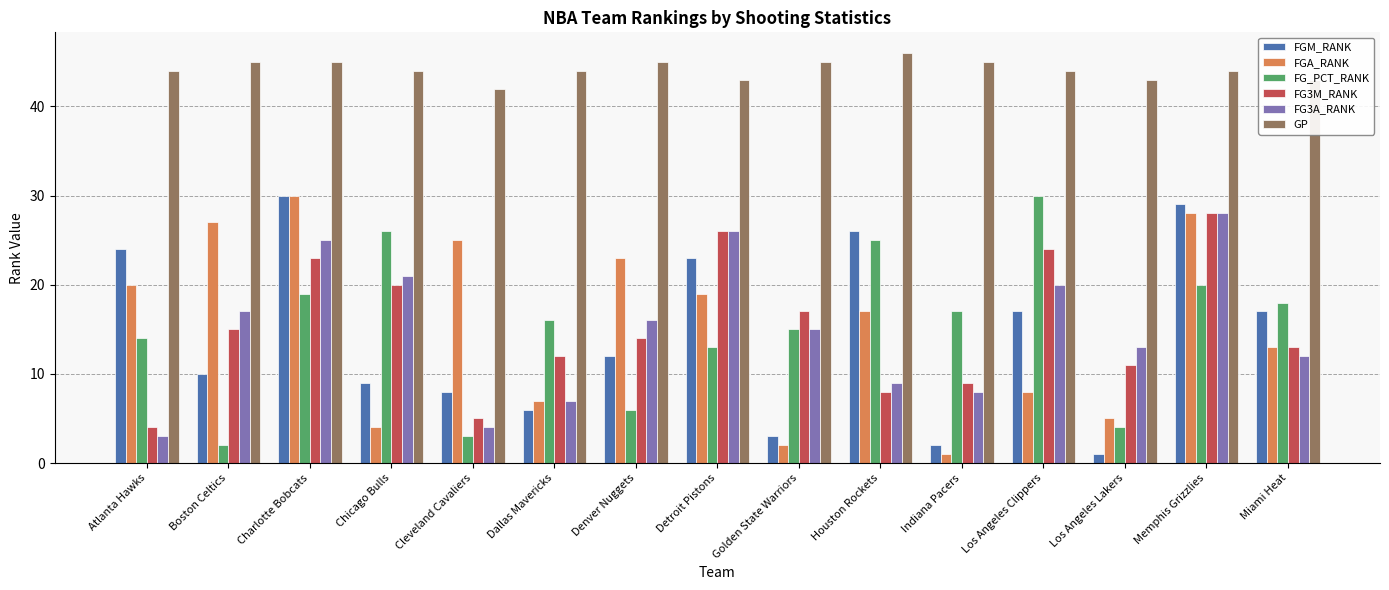

At which category does the chart reach its peak across all series?

Houston Rockets